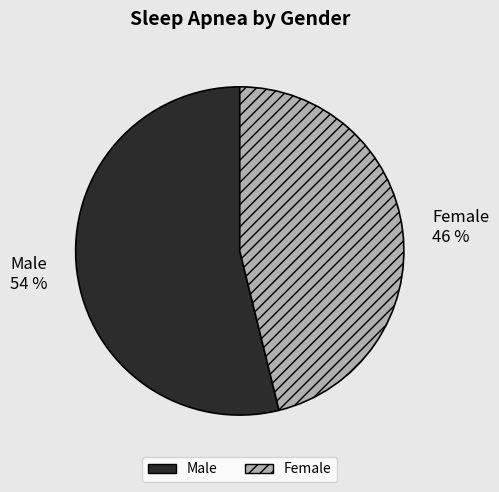

True or false: Female accounts for 38% of the total.

False